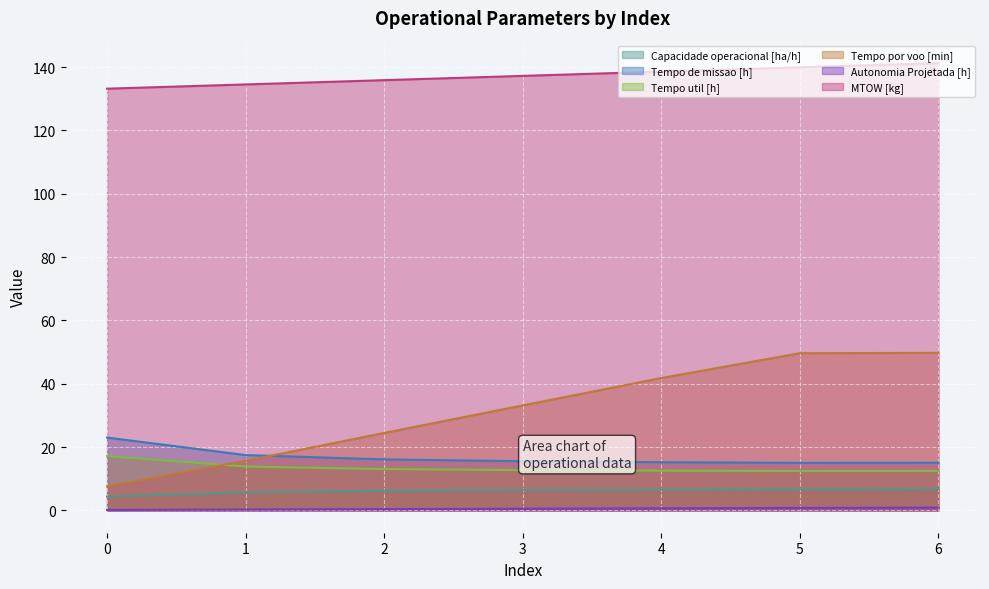

Is the value of Tempo de missao [h] at 3 greater than the value of Capacidade operacional [ha/h] at 4?

Yes